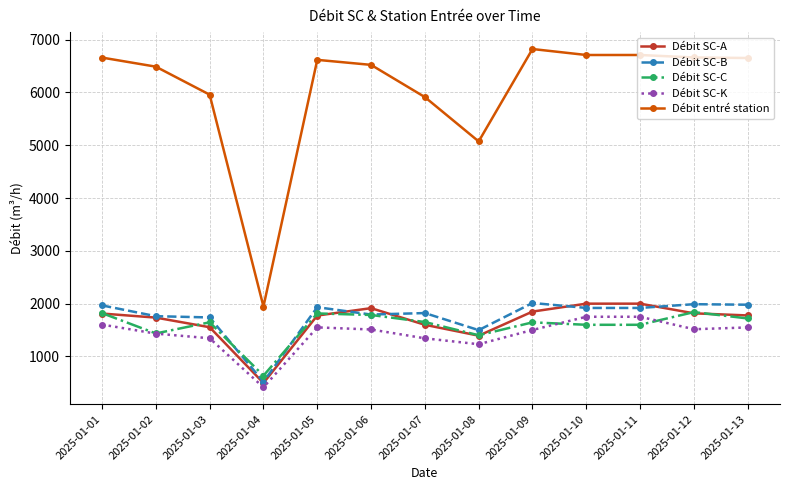

Is it true that Débit SC-C equals 1600 at 2025-01-10?

True